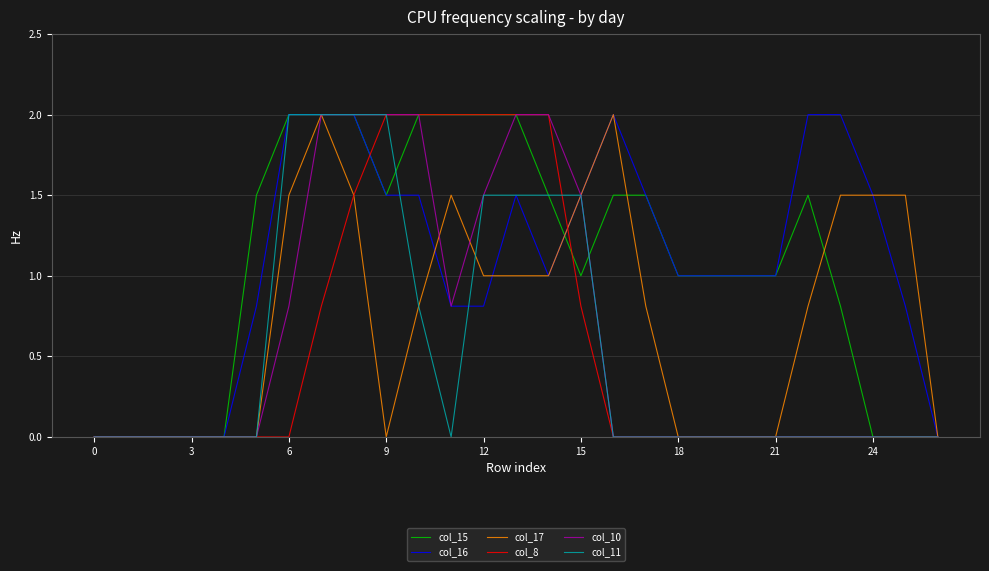

What is the greatest value displayed?

2.0